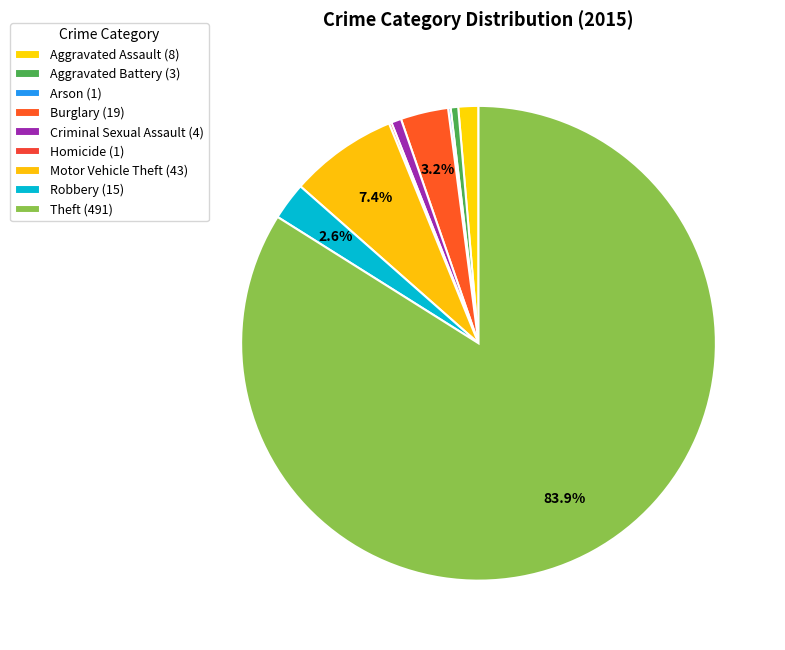

Which category has the smallest portion of the pie?

Arson